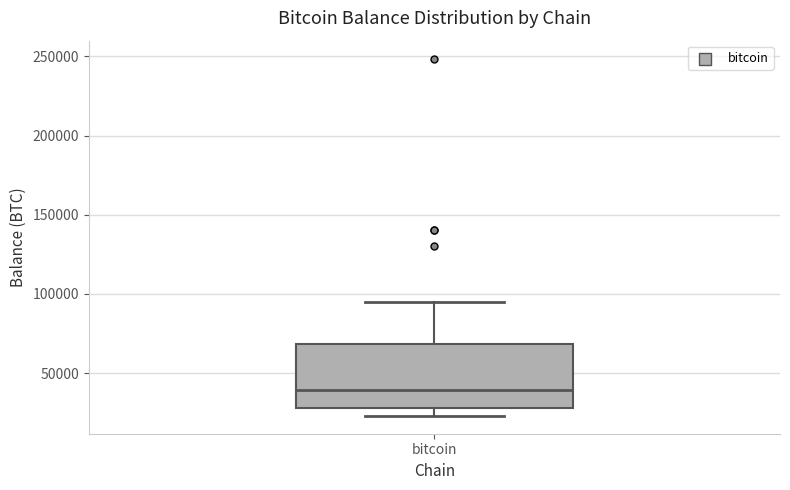

Where is the upper edge of the box for bitcoin on the y-axis? The values are not printed on the chart, so give them approximately, as read against the axis.

70000